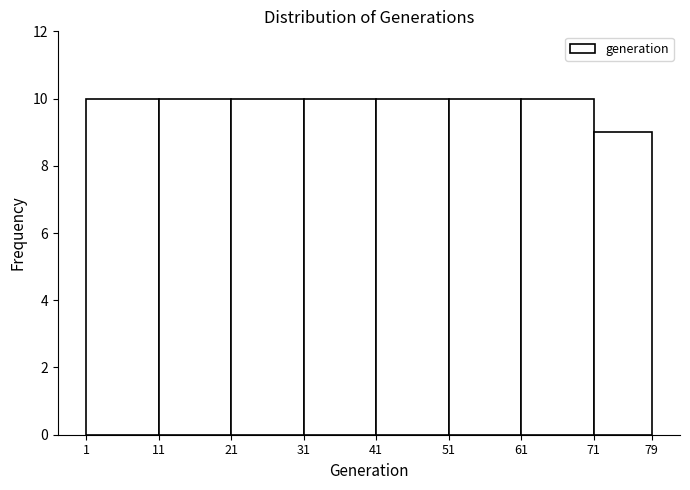

Reading left to right, list every bar in this chart as the range it spans on the x-axis followed by its height. The values are not printed on the chart, so give them approximately, as read against the axis.

1 to 11: 10
11 to 21: 10
21 to 31: 10
31 to 41: 10
41 to 51: 10
51 to 61: 10
61 to 71: 10
71 to 79: 9